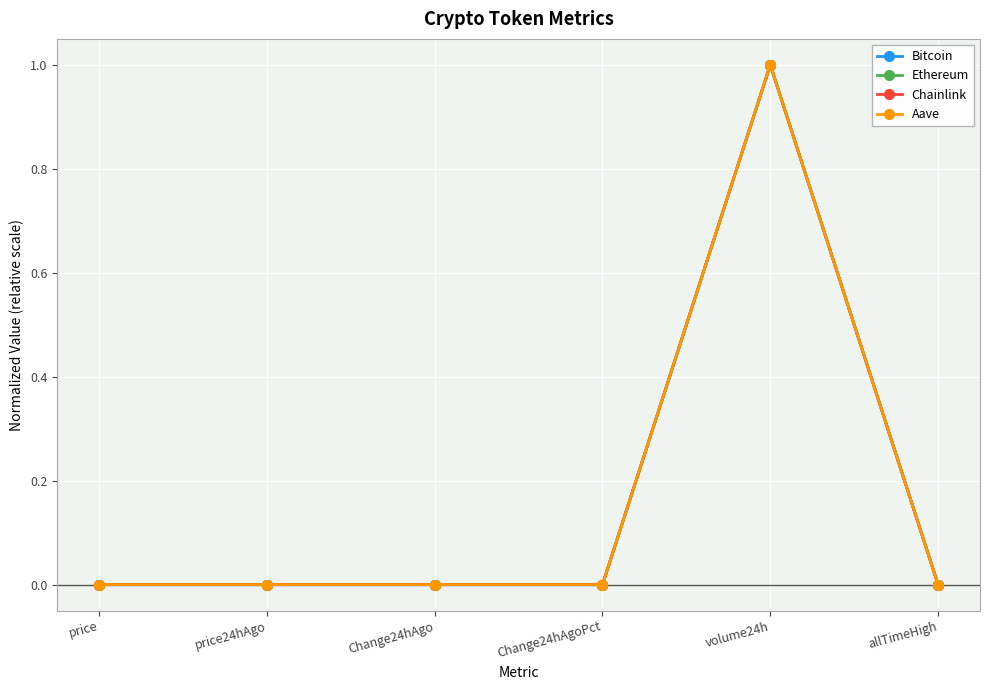

Does the chart have visible grid lines?

Yes